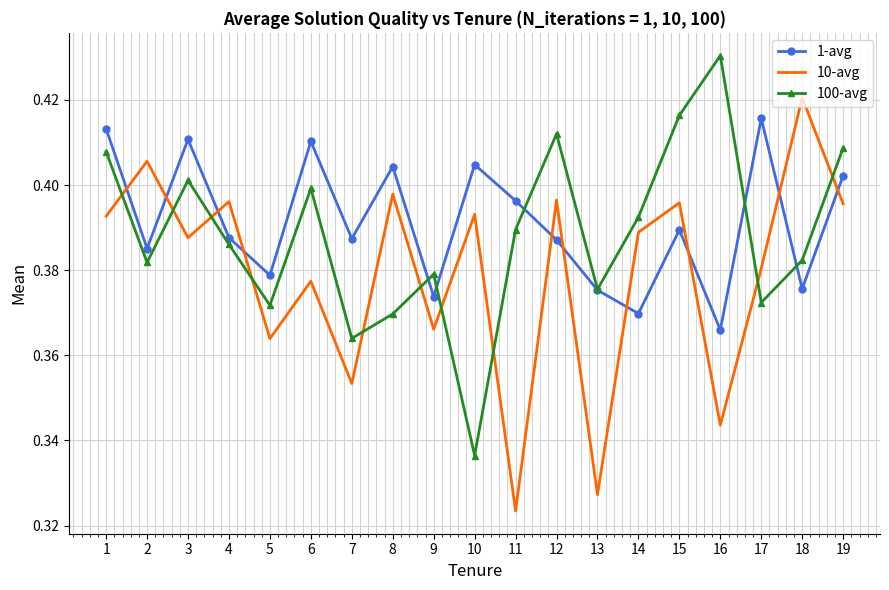

Which category has the lowest value in the 100-avg series?

10